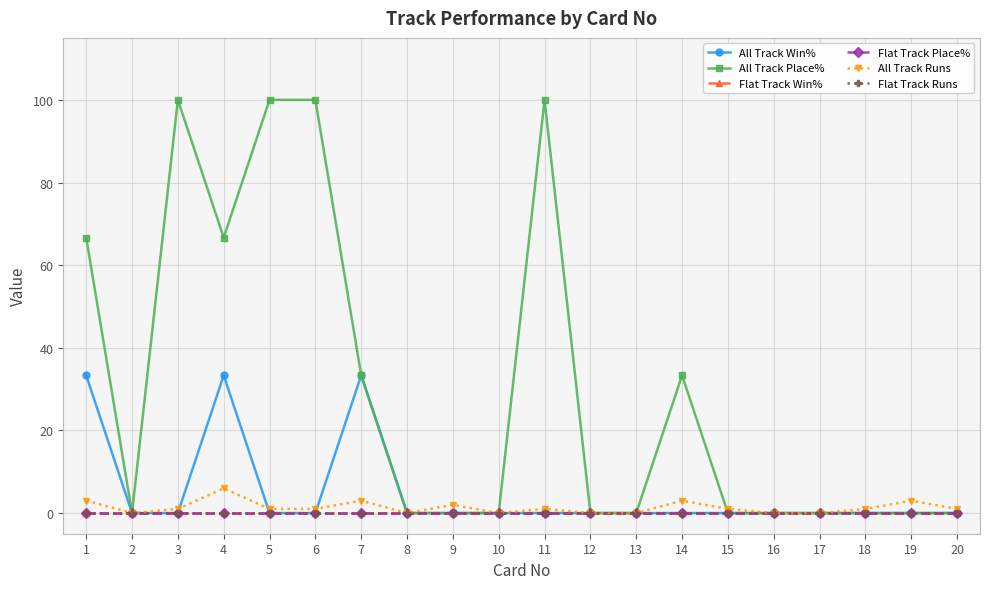

Is this an area chart (filled region under the line)?

No